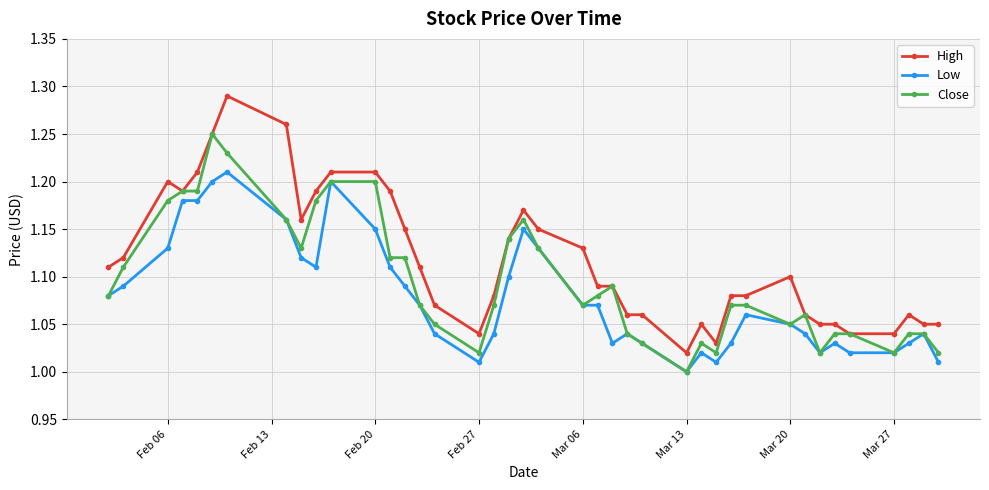

Does the chart have visible grid lines?

Yes